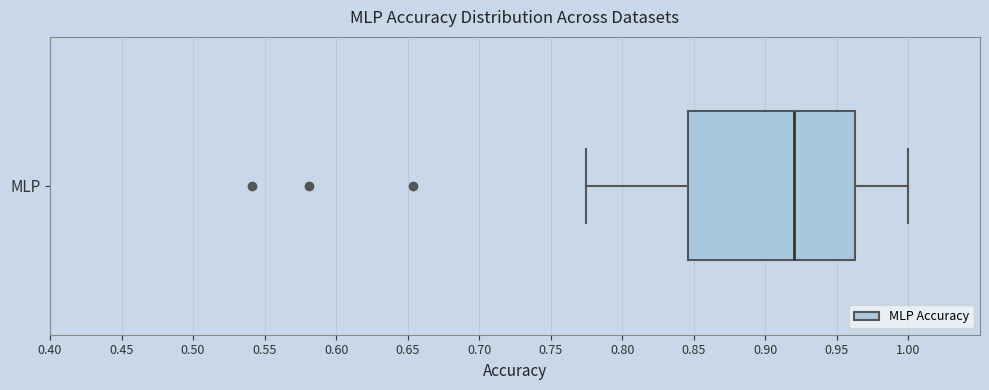

Transcribe this box plot: give where the median line is, the range the box spans, and where the two whiskers end, as read against the x-axis. The values are not printed on the chart, so give them approximately, as read against the axis.

median 0.920, box 0.845 to 0.965, whiskers 0.775 to 1.000